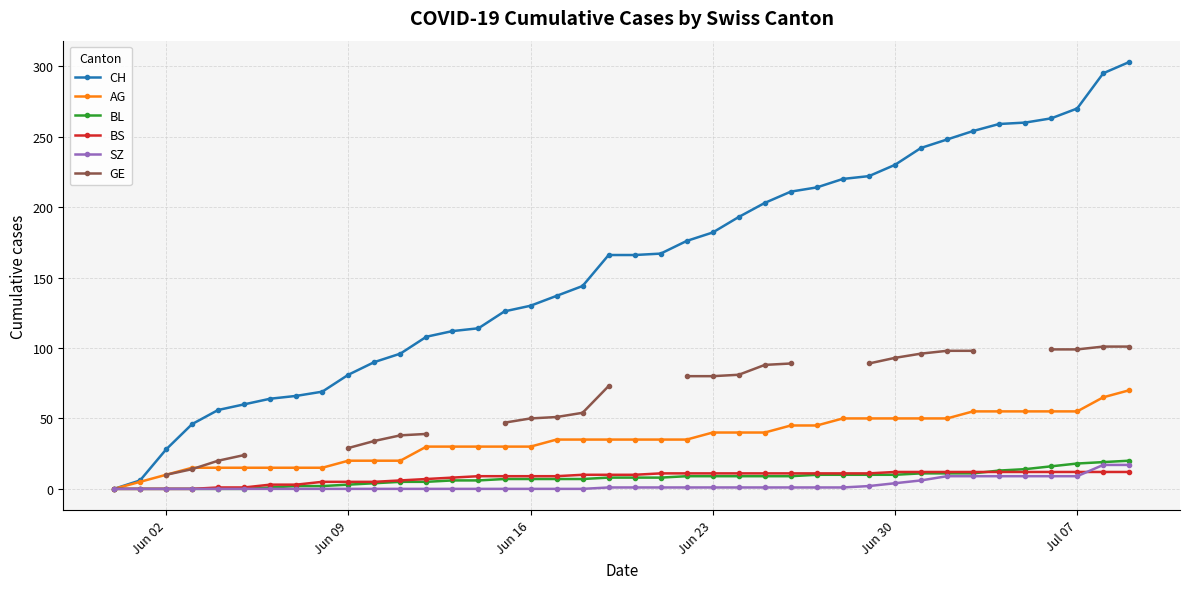

True or false: GE and SZ cross at least once.

False